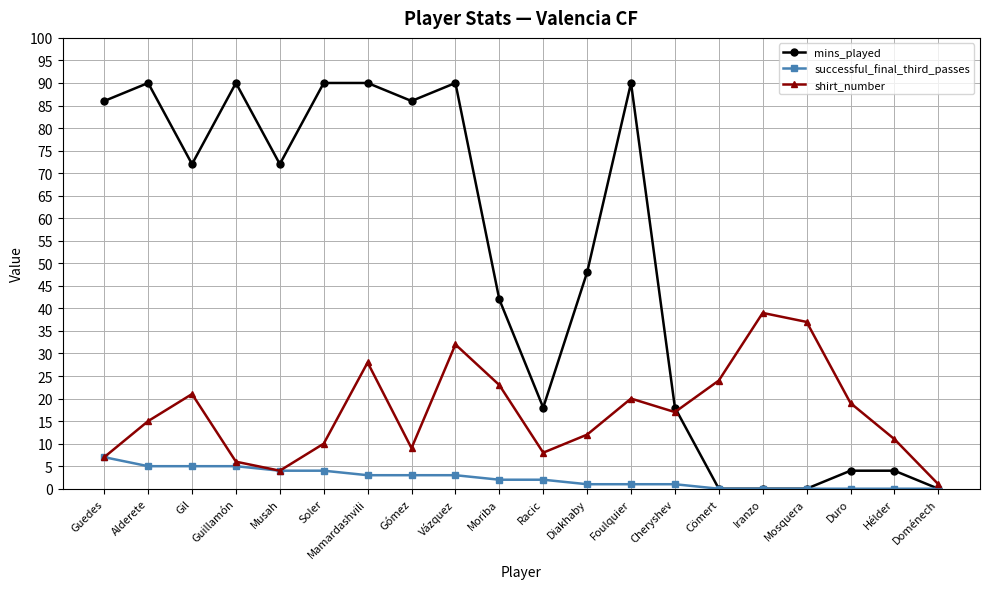

Is the value of mins_played at Hélder greater than the value of shirt_number at Doménech?

Yes